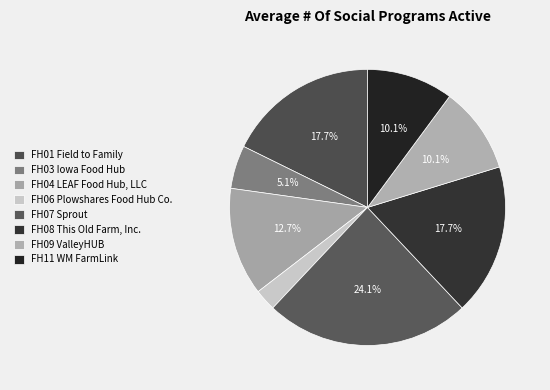

Which slice is the largest?

Sprout